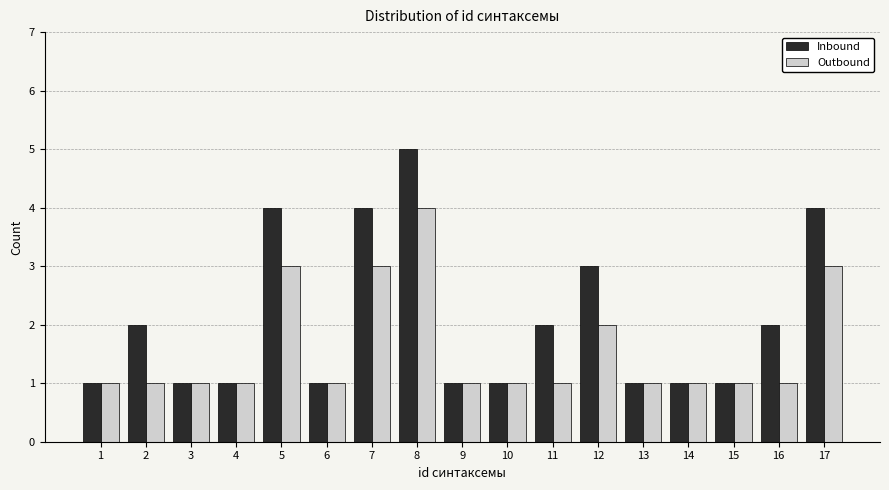

Which series has the largest total across all categories?

Inbound